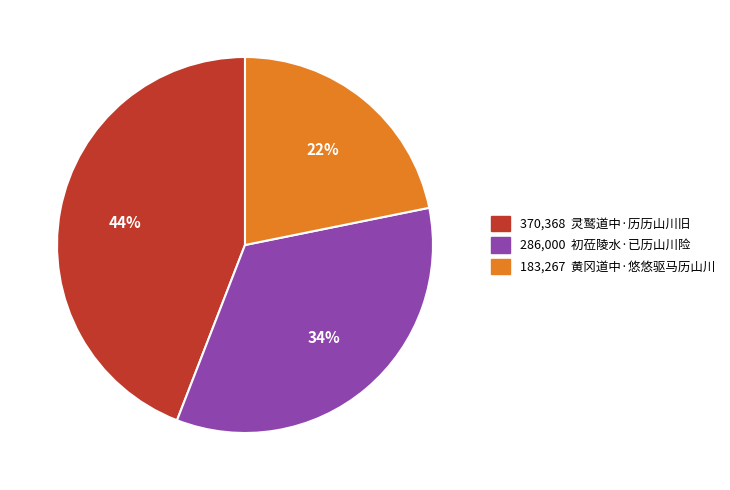

Does any single category account for the majority?

No